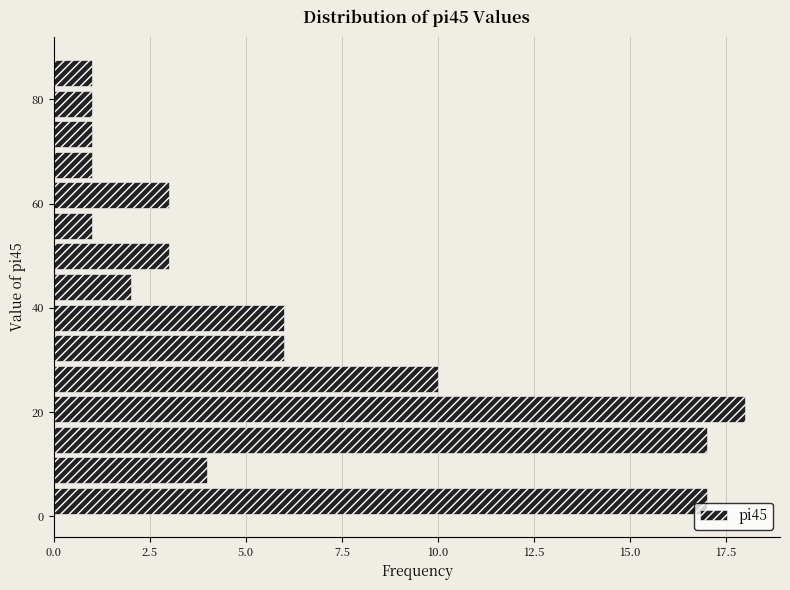

Read against the y-axis, roughly where is the centre of the longest bar?

20